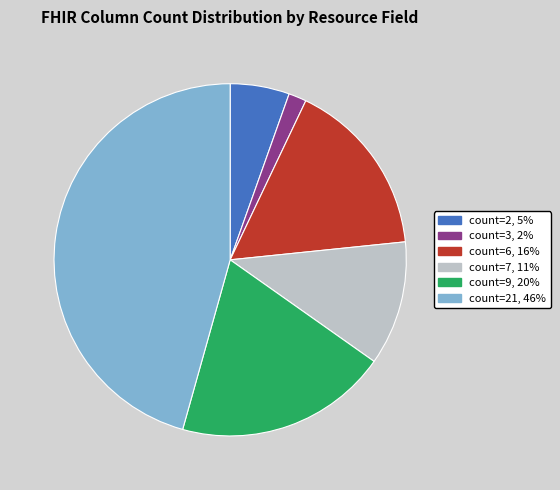

How many slices are in this pie chart?

6